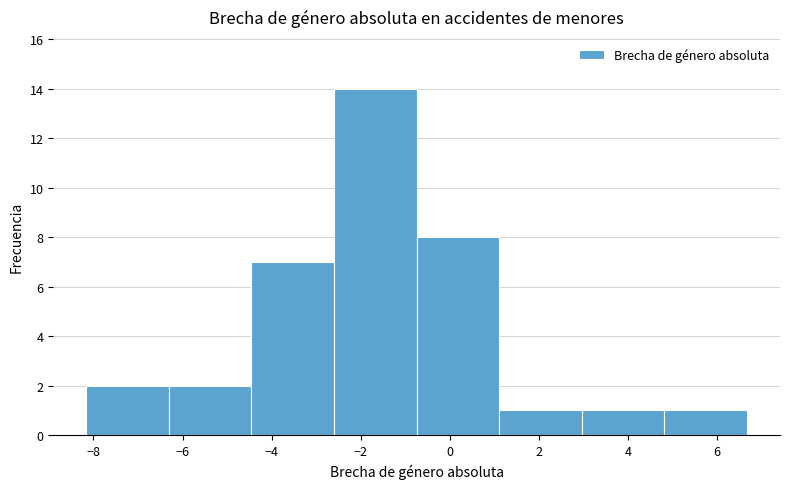

How tall is the bar that spans 1.2 to 3.0 on the x-axis? Neither the bar edges nor the heights are printed on the chart, so give them approximately, as read against the axes.

1